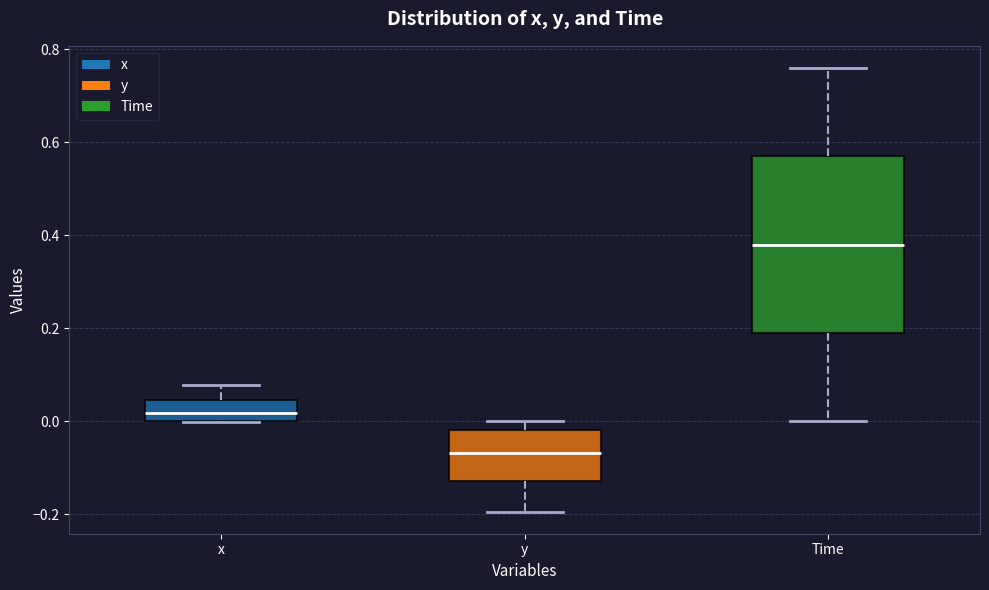

Reading left to right, read every box against the y-axis: the position of its median line, the range the box covers, and the ends of its whiskers. The values are not printed on the chart, so give them approximately, as read against the axis.

x: median 0.02, box 0.00 to 0.04, whiskers 0.00 to 0.08
y: median -0.06, box -0.12 to -0.02, whiskers -0.20 to 0.00
Time: median 0.38, box 0.20 to 0.58, whiskers 0.00 to 0.76